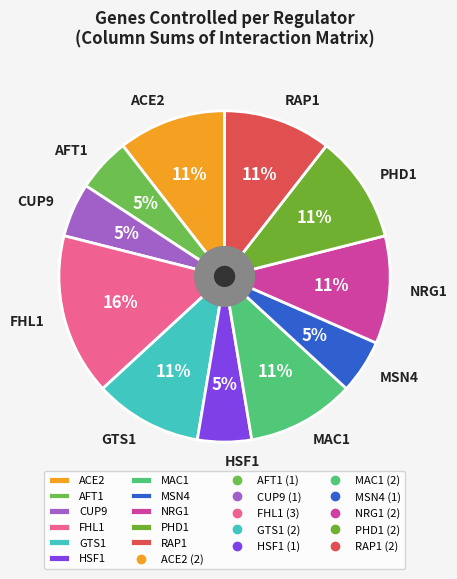

Which slice is the largest?

FHL1